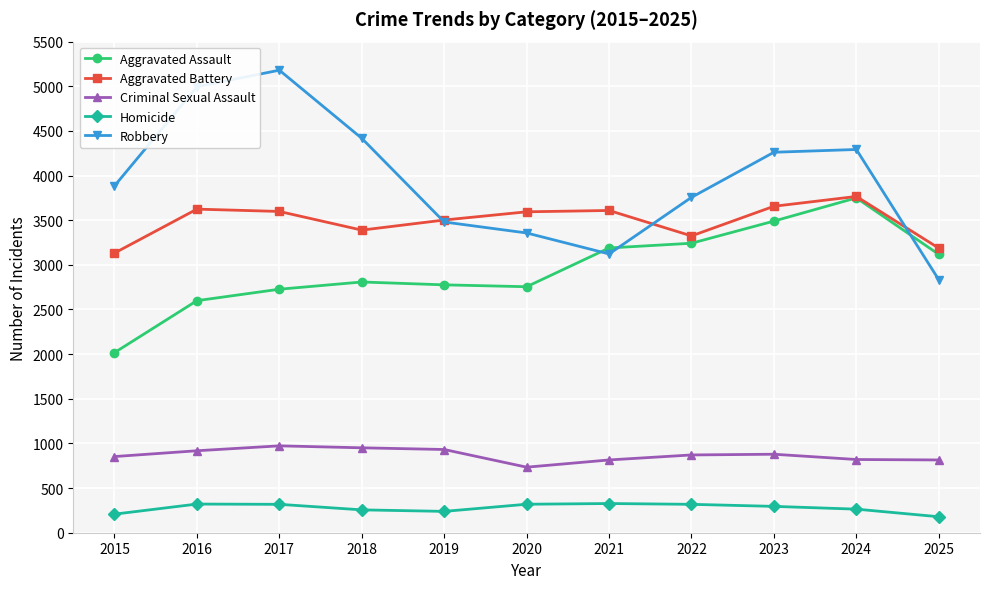

What is the sum of the Homicide values at 2019 and 2017?

557